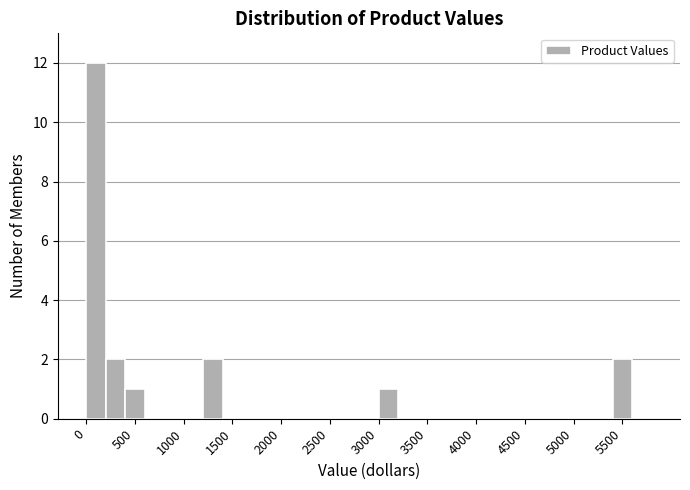

How tall is the bar that spans 200 to 400 on the x-axis? The values are not printed on the chart, so give them approximately, as read against the axis.

2